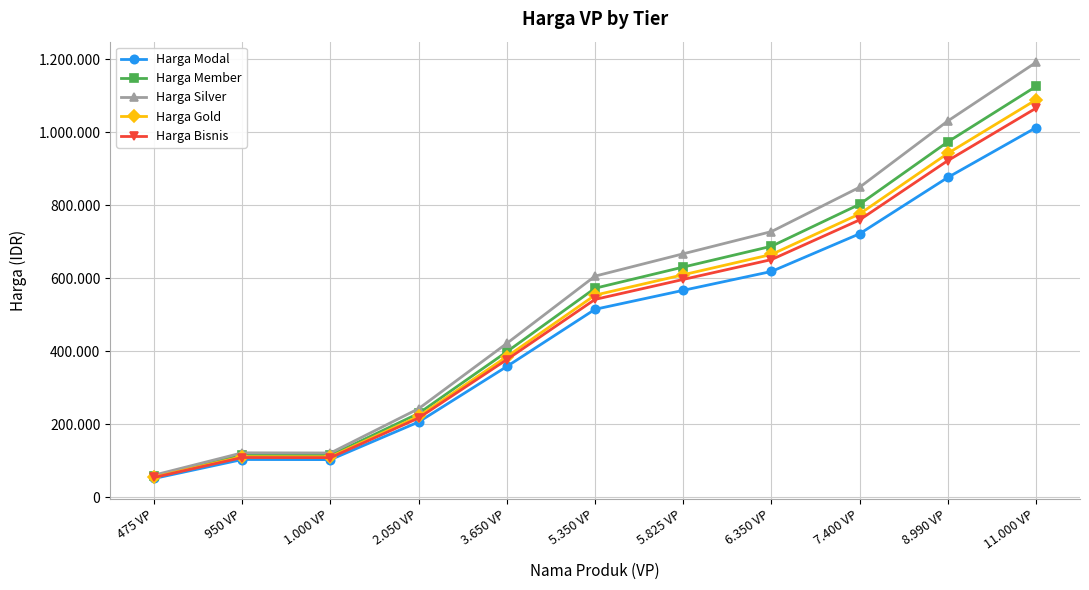

Between 5.825 VP and 6.350 VP, which series saw the biggest shift?

Harga Silver